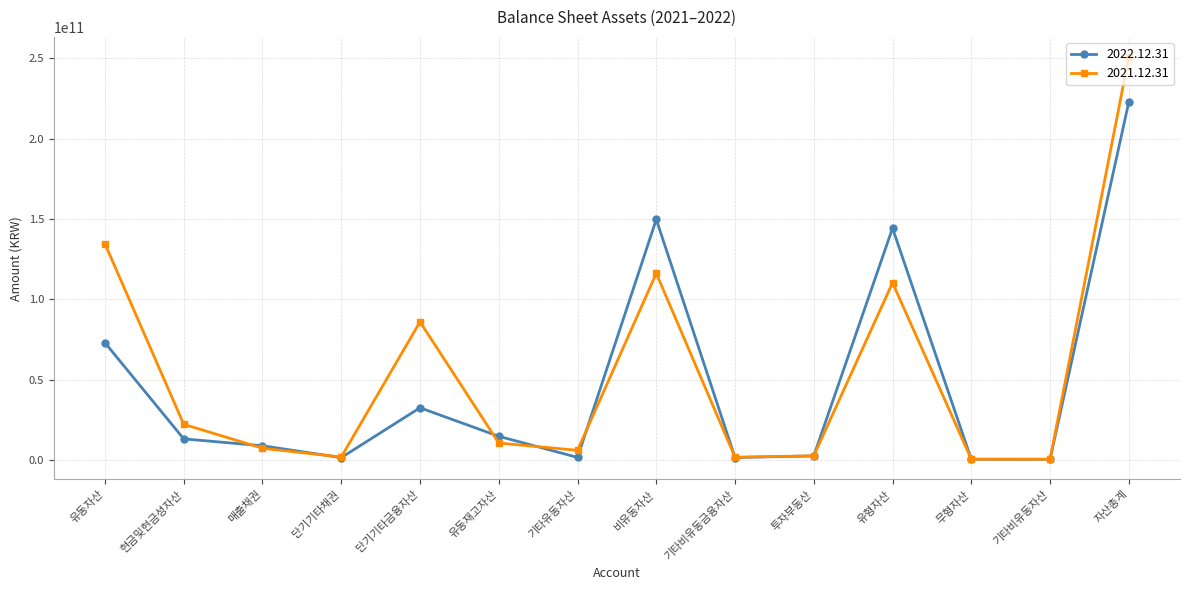

What is the lowest value of the 2021.12.31 series?

613320867